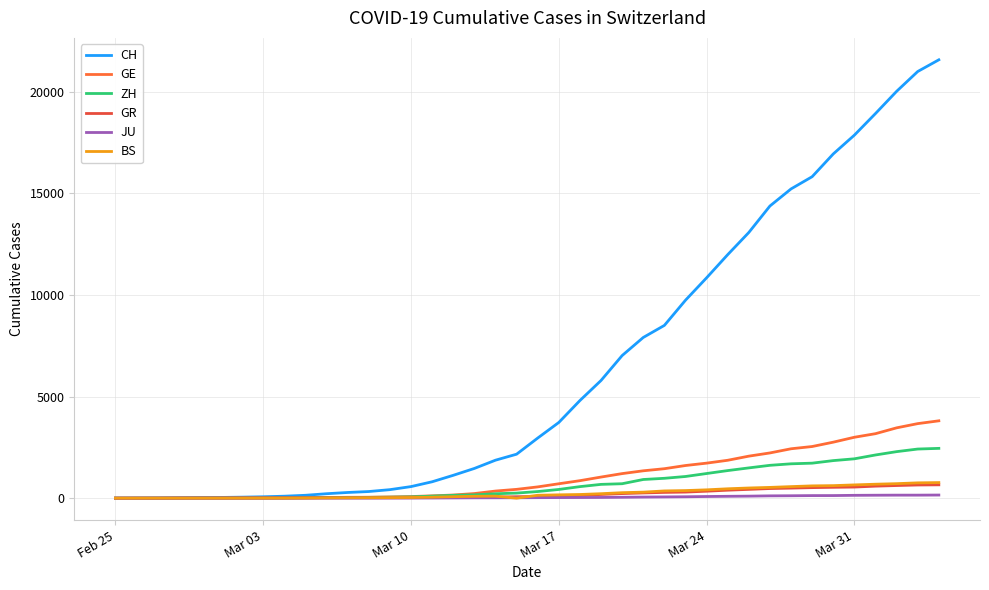

What are all the series names shown in the legend?

CH, GE, ZH, GR, JU, BS